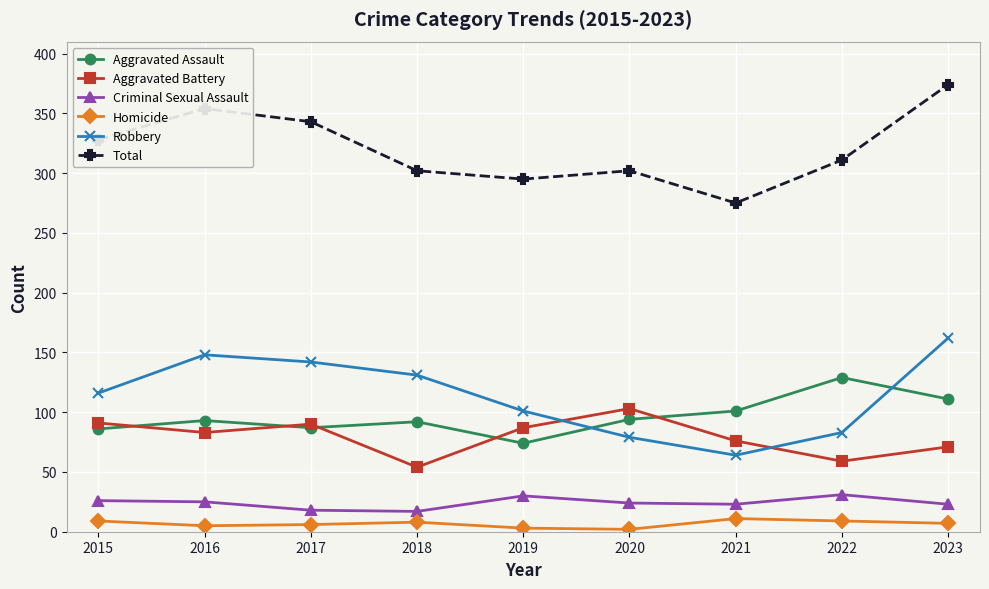

What is the smallest value displayed?

2